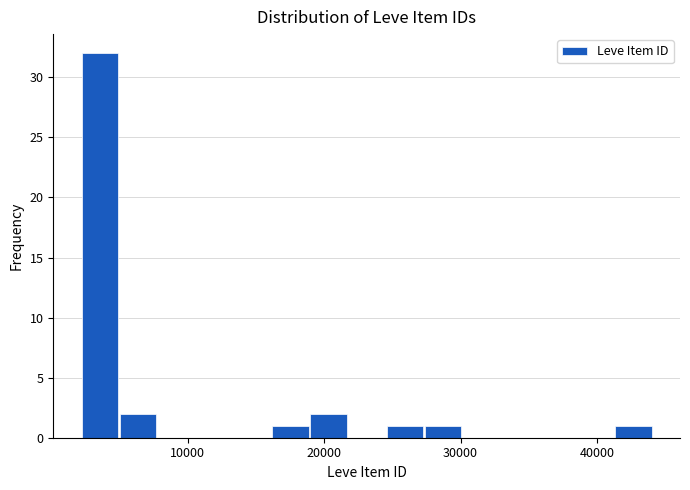

Read against the x-axis, roughly where is the centre of the tallest bar?

4000